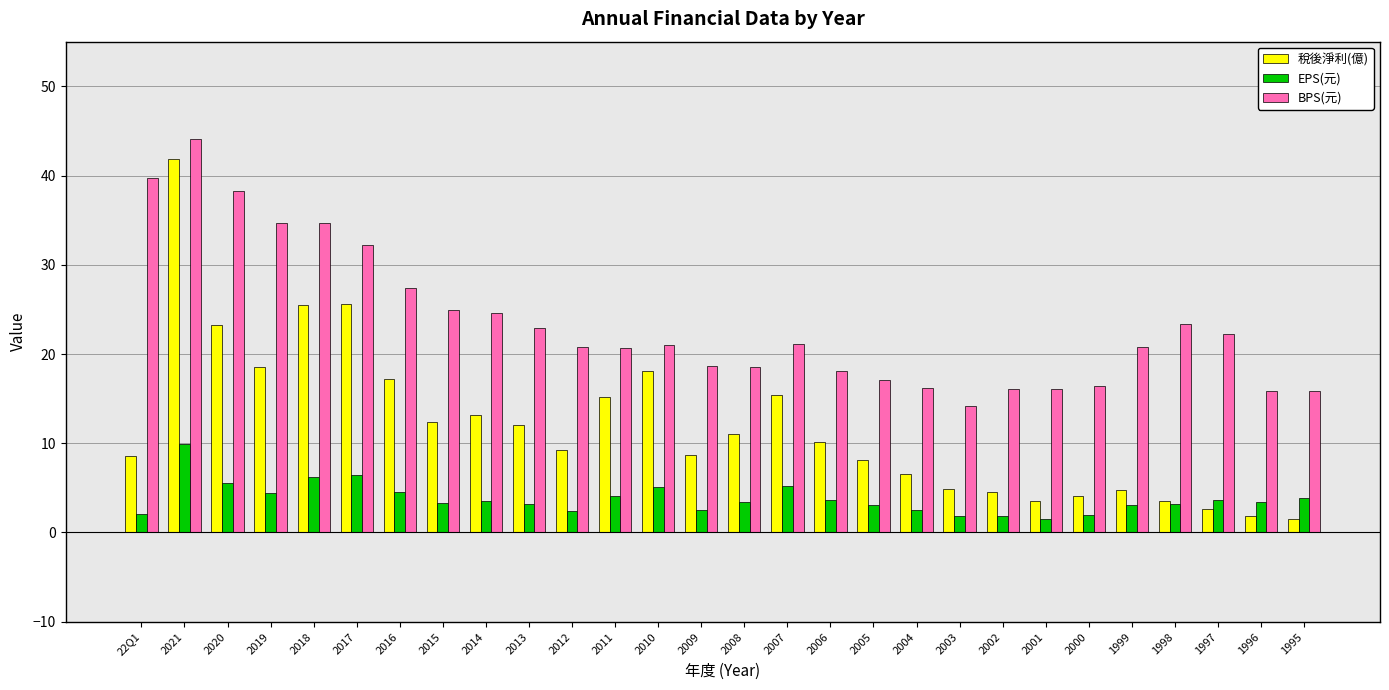

What are all the series names shown in the legend?

稅後淨利(億), EPS(元), BPS(元)